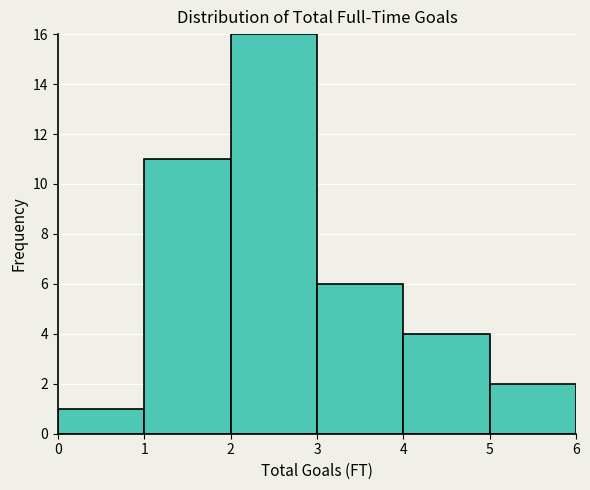

Reading left to right, transcribe this chart: for each bar, give the range it covers on the x-axis and its height. The values are not printed on the chart, so give them approximately, as read against the axis.

0 to 1: 1
1 to 2: 11
2 to 3: 16
3 to 4: 6
4 to 5: 4
5 to 6: 2